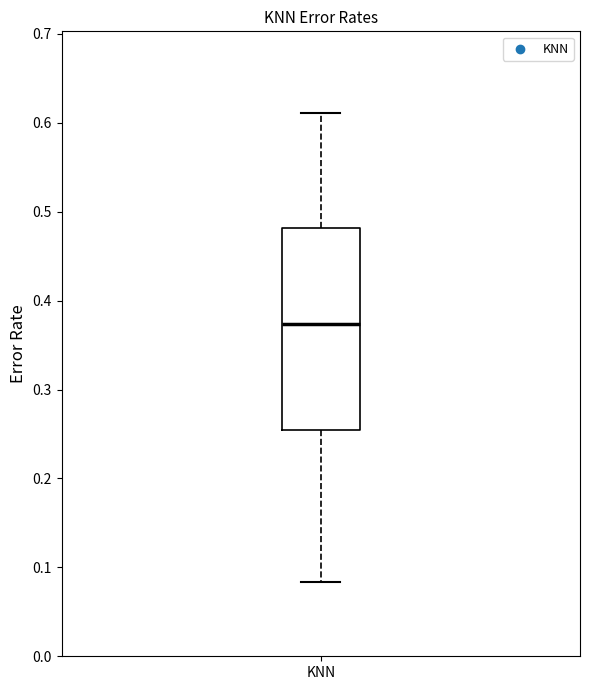

Where does the upper whisker of the box for KNN end on the y-axis? The values are not printed on the chart, so give them approximately, as read against the axis.

0.61